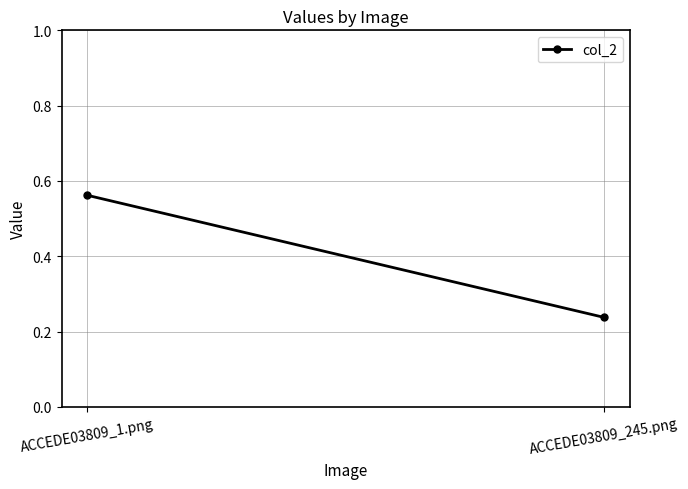

True or false: the data shows 0.6 at ACCEDE03809_1.png.

True